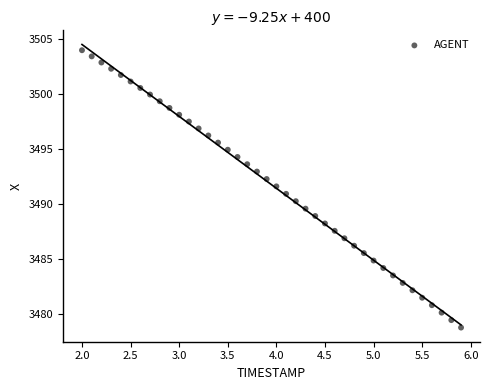

What is the range of Y values (max minus min)?

25.3